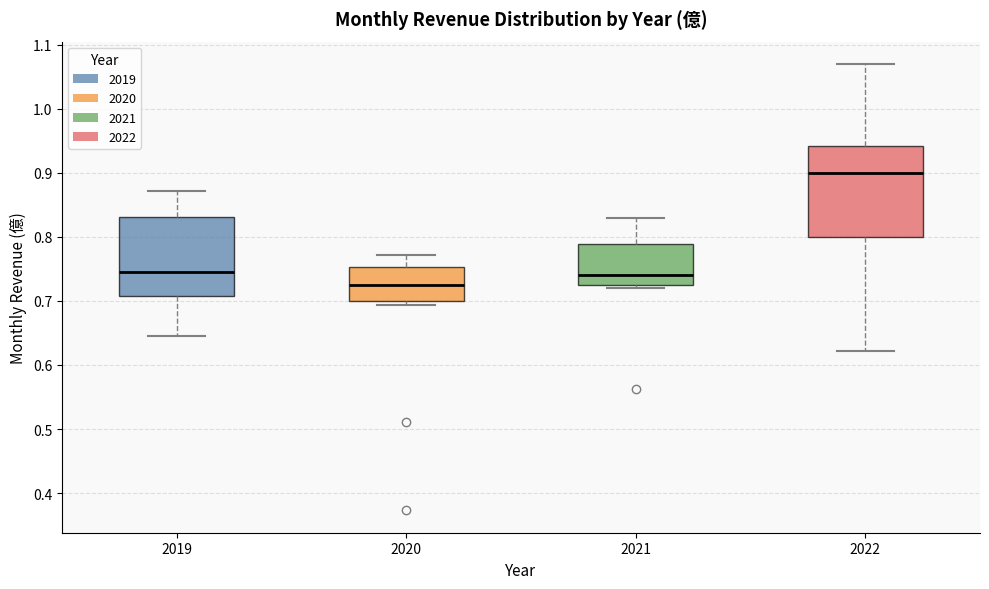

Where does the median line of the box at x = 2021 sit on the y-axis? The values are not printed on the chart, so give them approximately, as read against the axis.

0.74